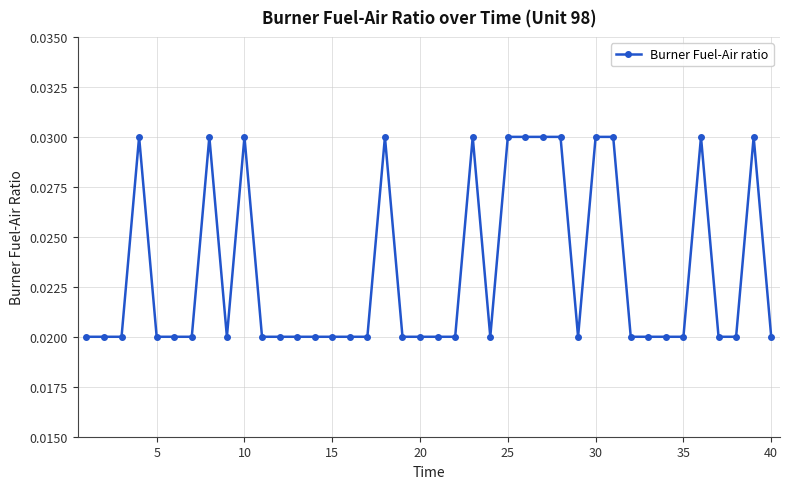

True or false: there are more than 1 points higher than both neighbors.

True